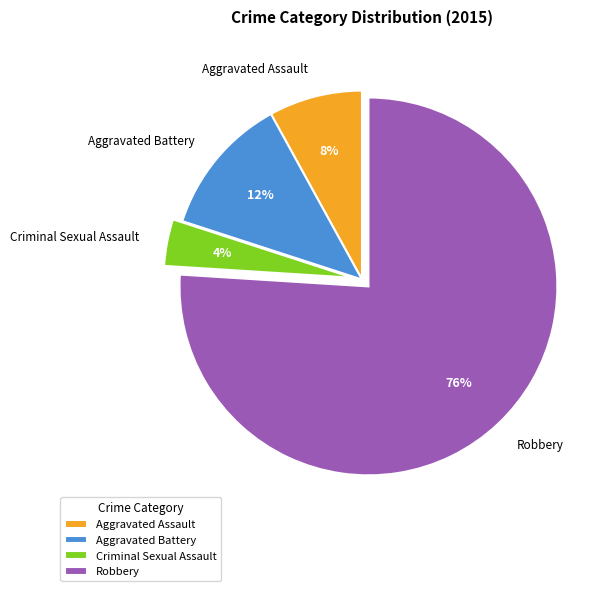

How many slices are in this pie chart?

4